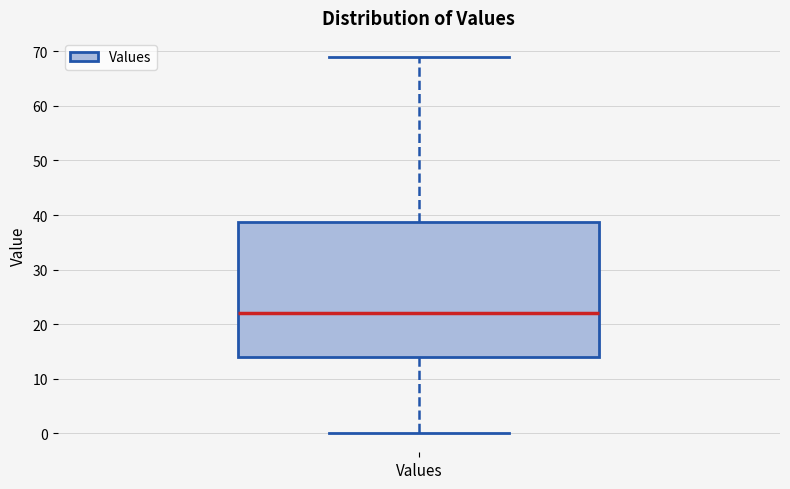

Where is the lower edge of the box for Values on the y-axis? The values are not printed on the chart, so give them approximately, as read against the axis.

14